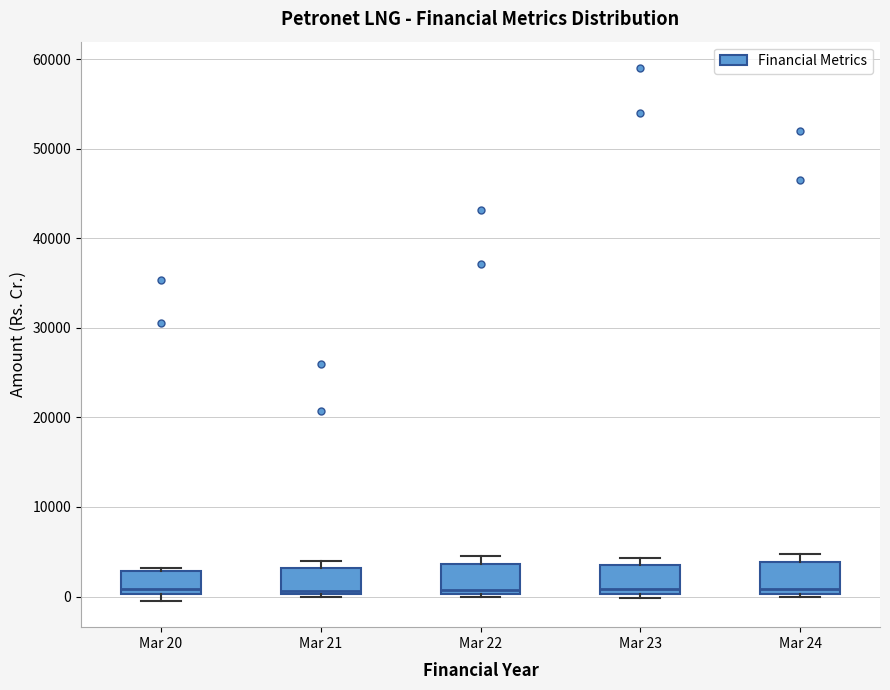

Reading left to right, read every box against the y-axis: the position of its median line, the range the box covers, and the ends of its whiskers. The values are not printed on the chart, so give them approximately, as read against the axis.

Mar 20: median 1000, box 0 to 3000, whiskers 0 (just below the box's lower edge) to 3000 (just above the box's upper edge)
Mar 21: median 1000, box 0 to 3000, whiskers 0 to 4000
Mar 22: median 1000, box 0 to 4000, whiskers 0 (just below the box's lower edge) to 4000 (just above the box's upper edge)
Mar 23: median 1000, box 0 to 4000, whiskers 0 (just below the box's lower edge) to 4000 (just above the box's upper edge)
Mar 24: median 1000, box 0 to 4000, whiskers 0 (just below the box's lower edge) to 5000